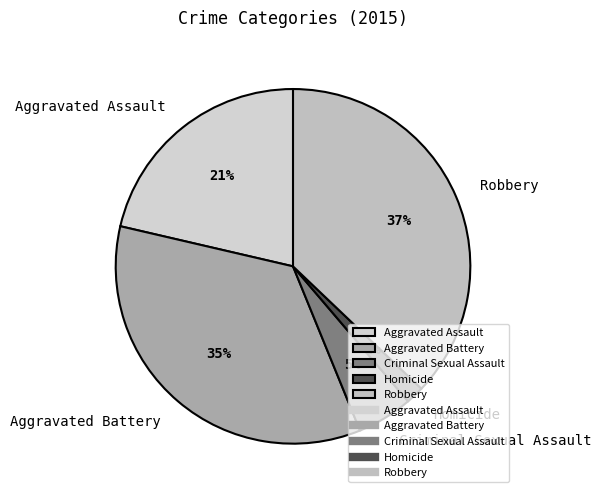

Is it true that Robbery is 37% of the pie?

True